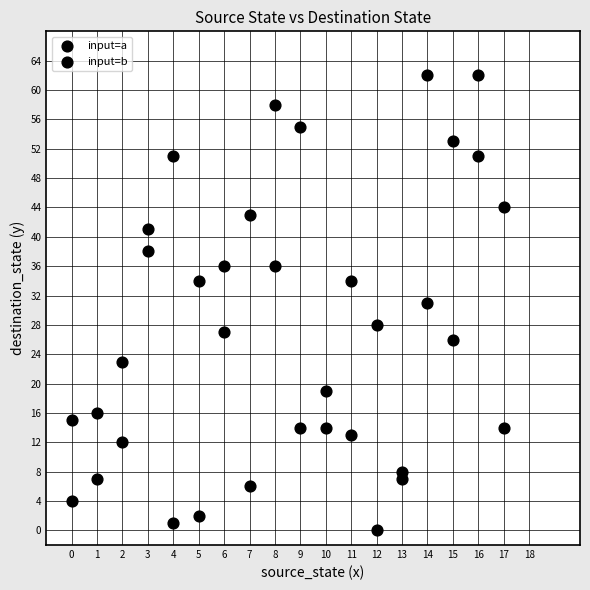

How many data points are displayed?

36